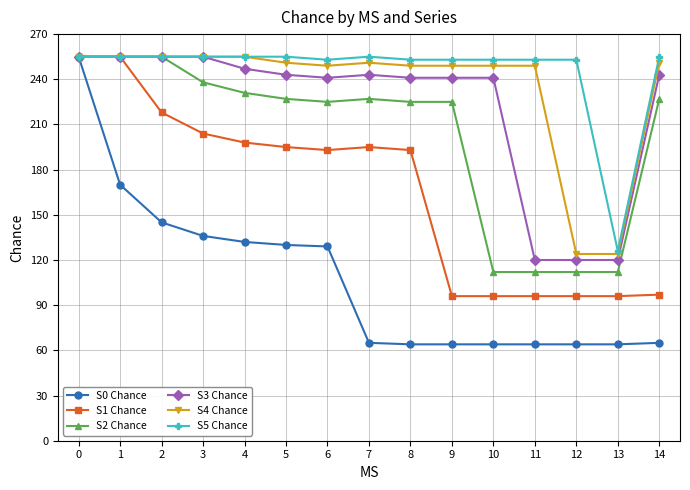

Is it true that S5 Chance equals 253 at 8?

True